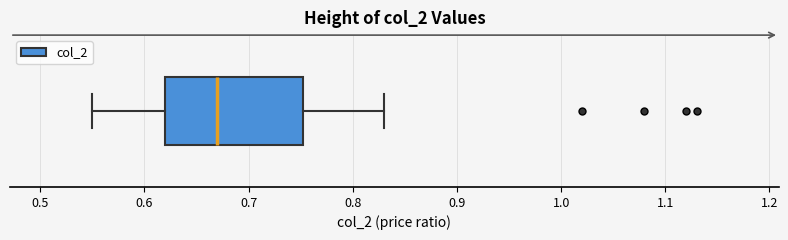

Read this box plot against the x-axis: the position of the median line, the range covered by the box, and the ends of both whiskers. The values are not printed on the chart, so give them approximately, as read against the axis.

median 0.67, box 0.62 to 0.75, whiskers 0.55 to 0.83